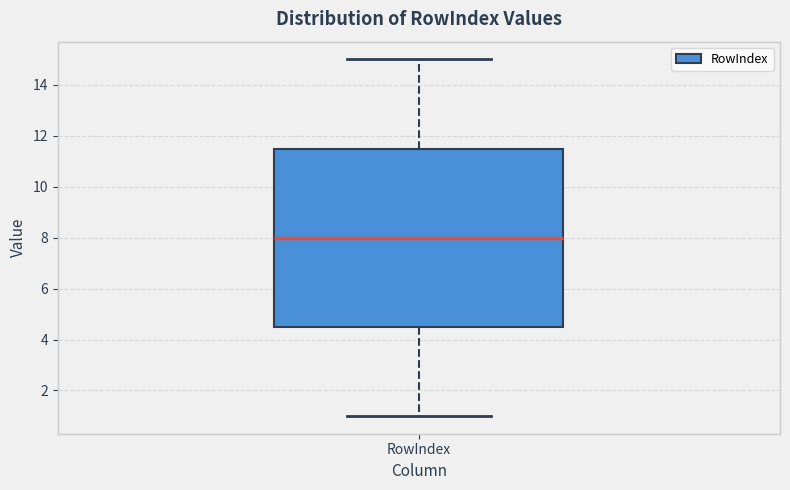

Transcribe this box plot: give where the median line is, the range the box spans, and where the two whiskers end, as read against the y-axis. The values are not printed on the chart, so give them approximately, as read against the axis.

median 8.0, box 4.6 to 11.6, whiskers 1.0 to 15.0